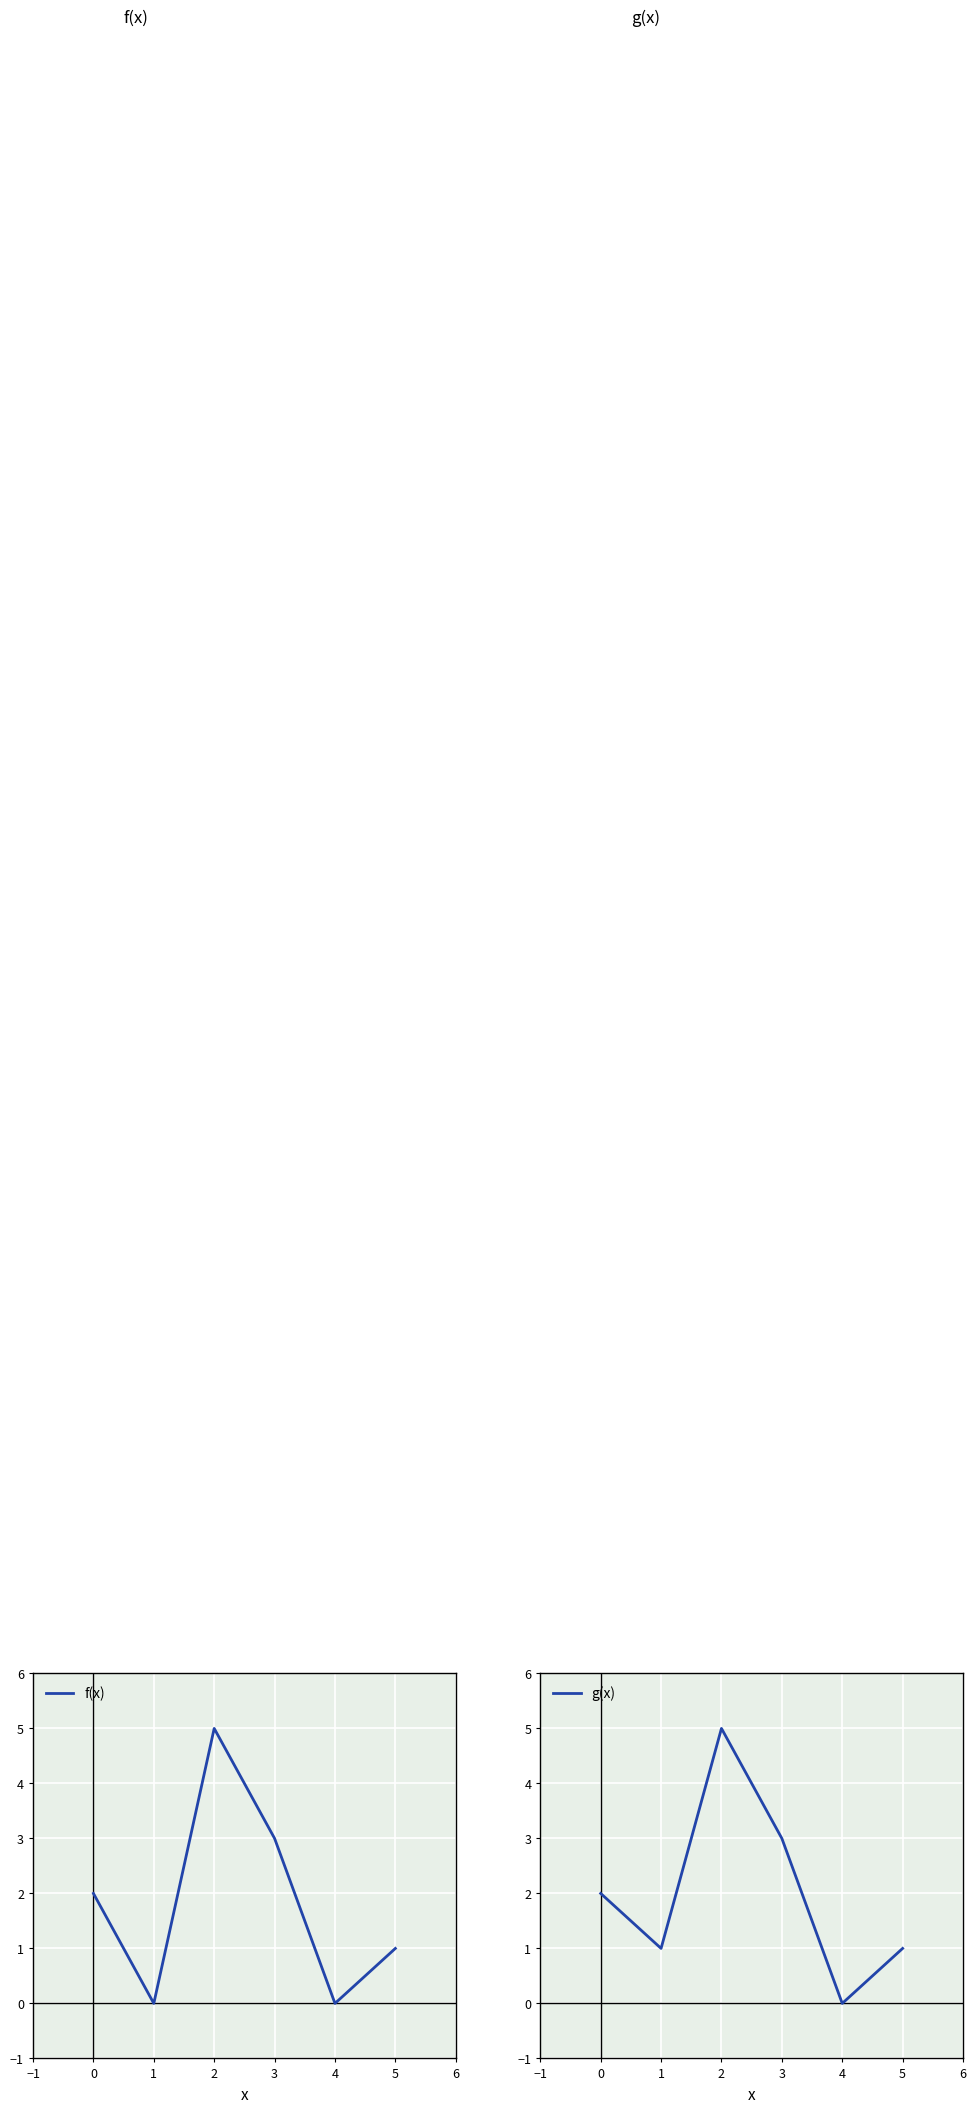

The value of f(x) at 3 is 1. True or false?

False